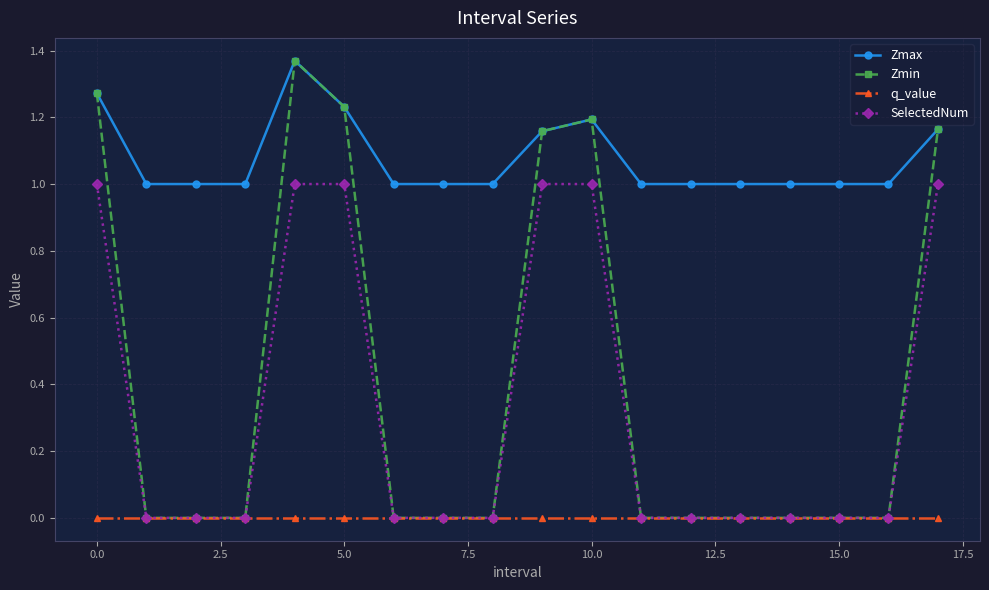

What is the lowest value of the Zmax series?

1.0